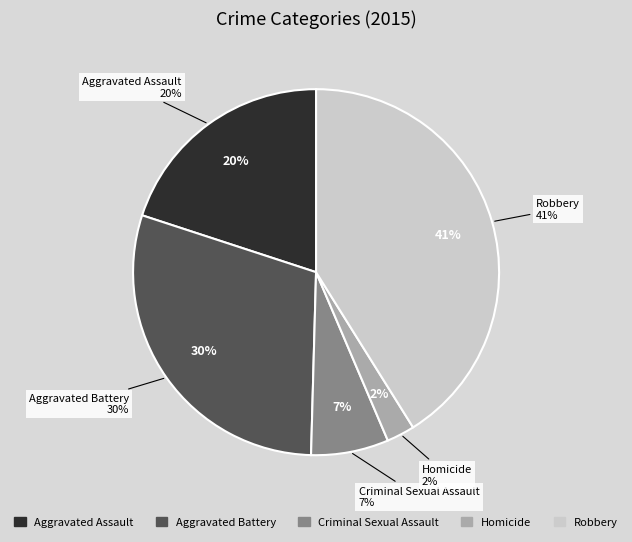

True or false: Aggravated Battery accounts for 30% of the total.

True